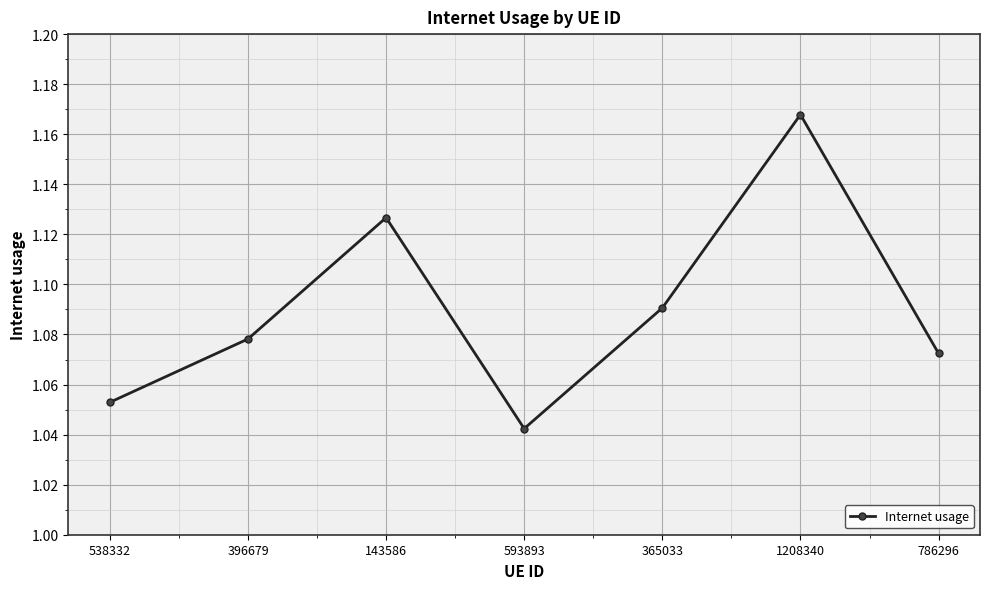

The chart shows a value of 1.9 at 1208340. True or false?

False